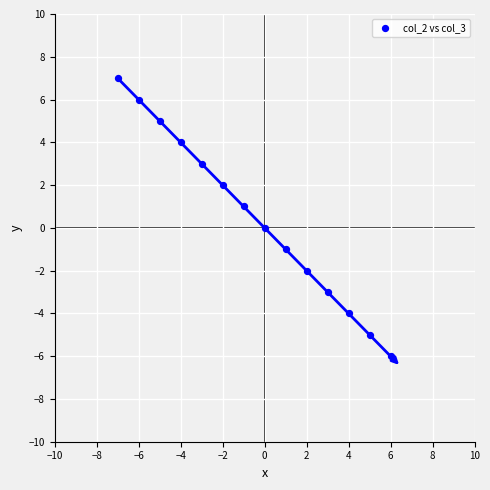

What is the range of X values (max minus min)?

13